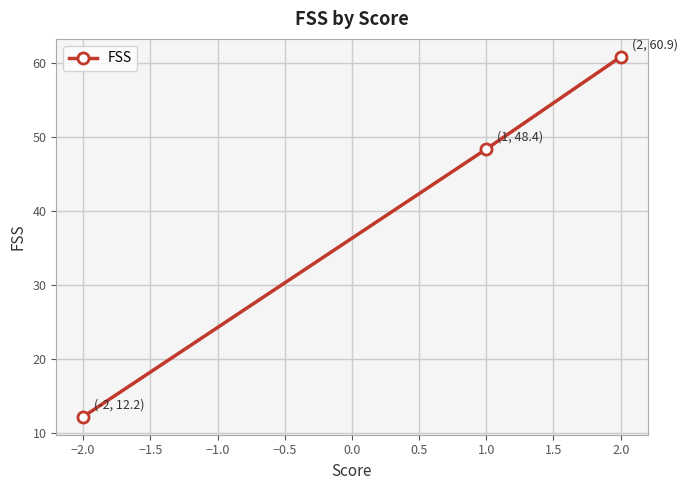

At which category does the chart reach its minimum across all series?

−2.0